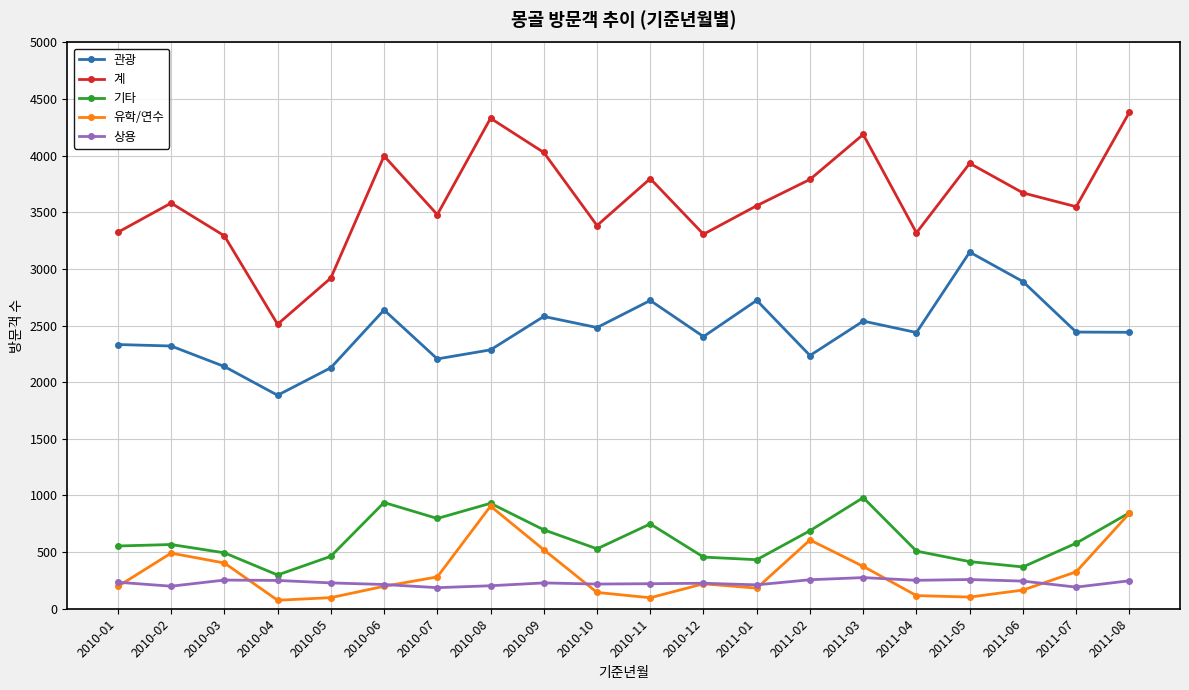

How many categories are shown in the chart?

20